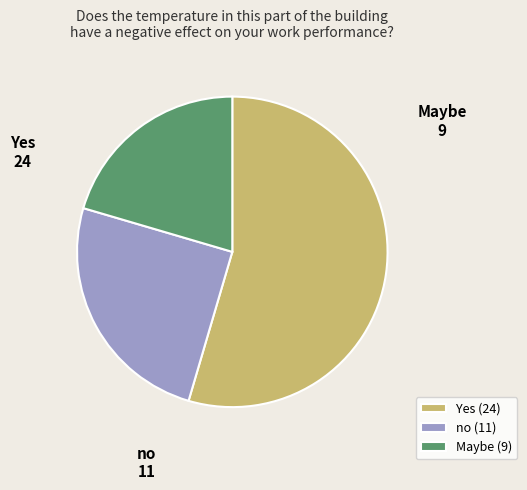

Combined, do Maybe and Yes account for over 50%?

Yes